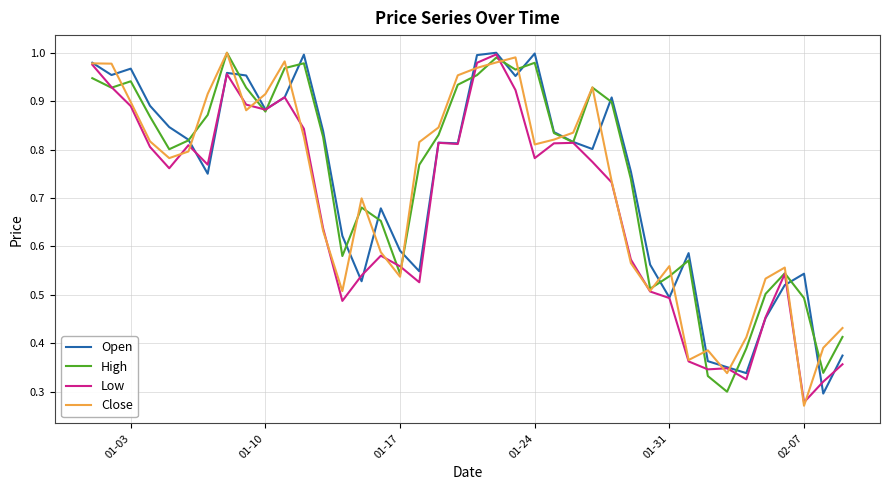

What is the difference between the second highest and minimum values in the Close series?

0.7